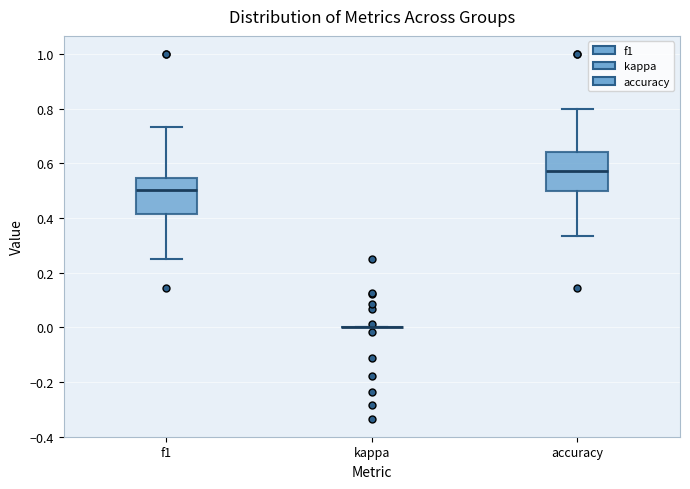

Where is the upper edge of the box for f1 on the y-axis? The values are not printed on the chart, so give them approximately, as read against the axis.

0.54